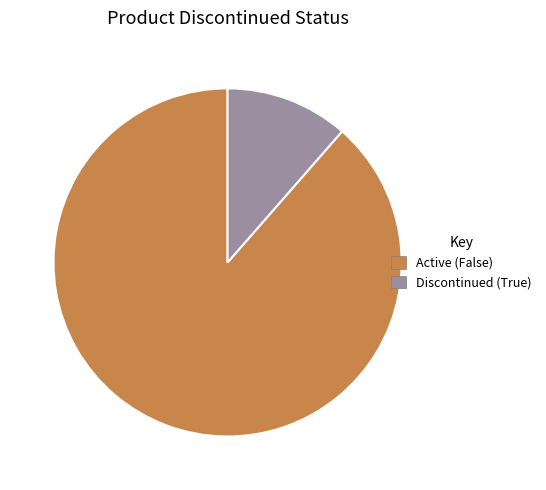

Is it true that Active (False) is 89% of the pie?

True